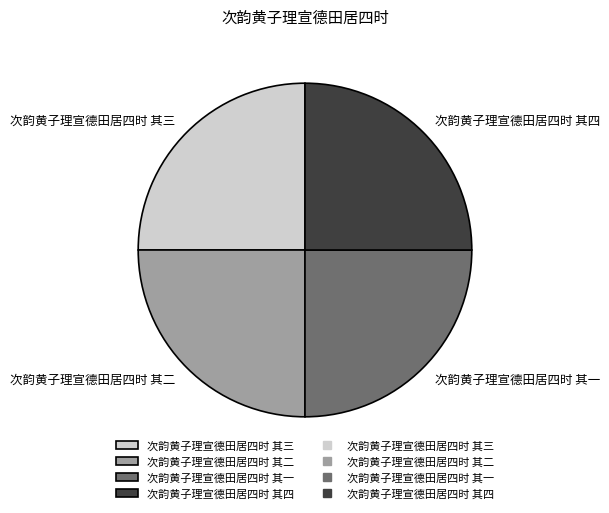

Is it true that 次韵黄子理宣德田居四时 其四 is 25% of the pie?

True